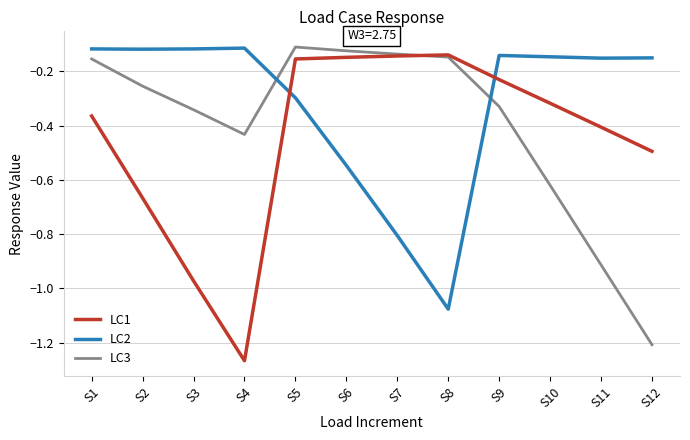

How many times do LC2 and LC1 cross each other?

2